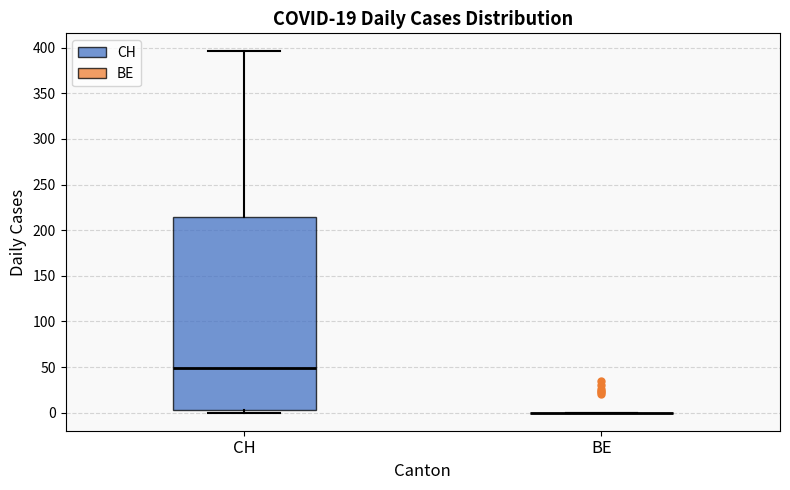

Comparing the boxes themselves (not the whiskers), which one is the tallest?

CH